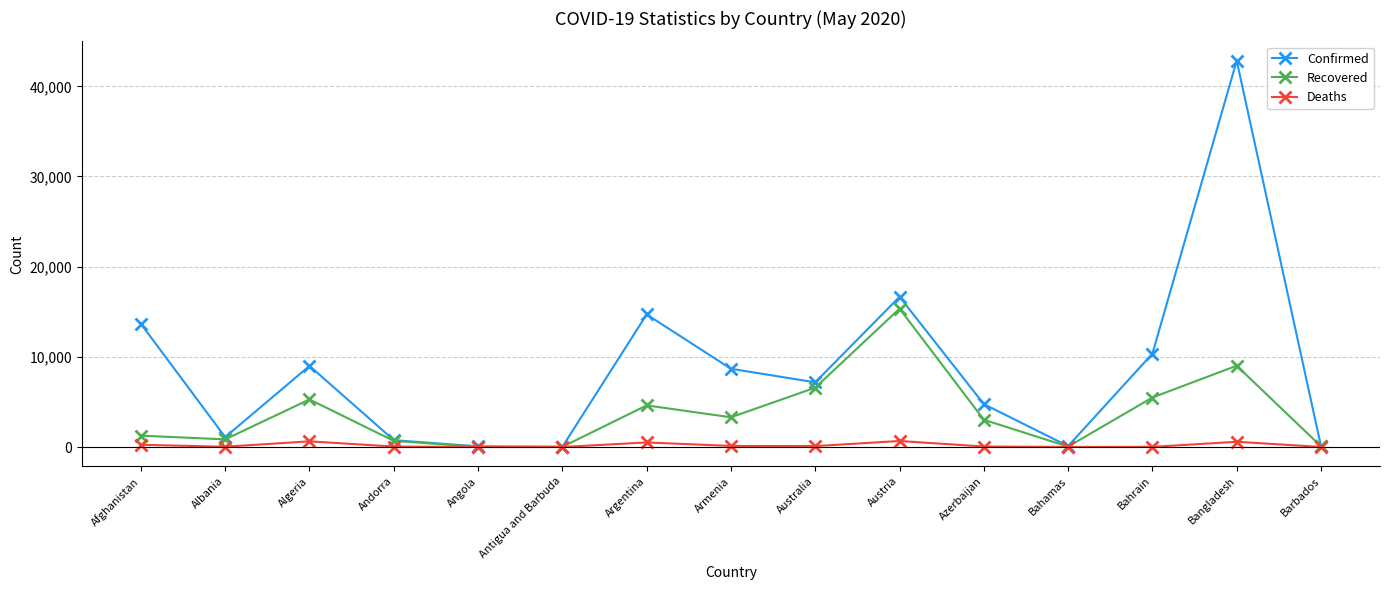

What is the label of the 3rd point from the left?

Algeria